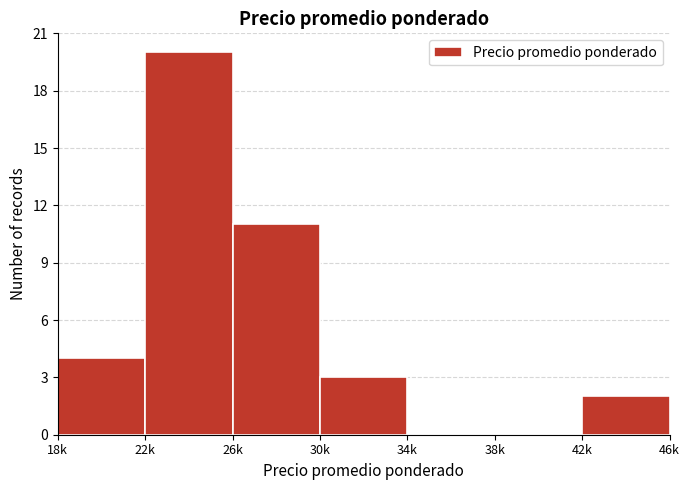

Reading right to left, what are all the values shown in this chart?

42k=2	38k=0	34k=0	30k=3	26k=11	22k=20	18k=4